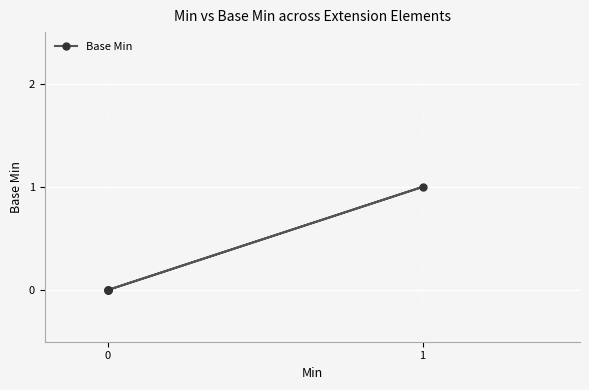

How many points are higher than both their immediate neighbors (excluding endpoints)?

1